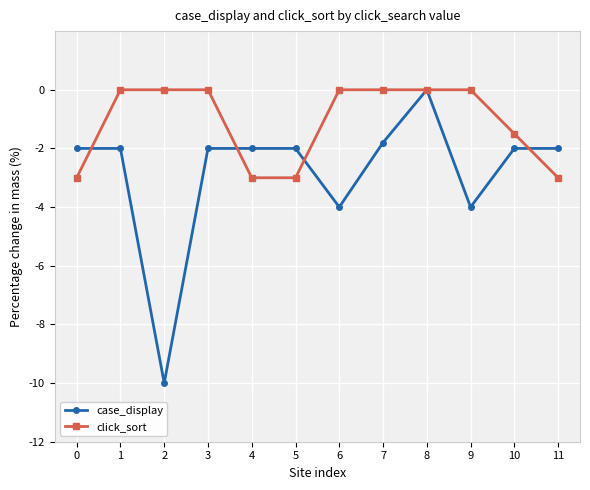

Does the chart display data point markers on the line(s)?

Yes